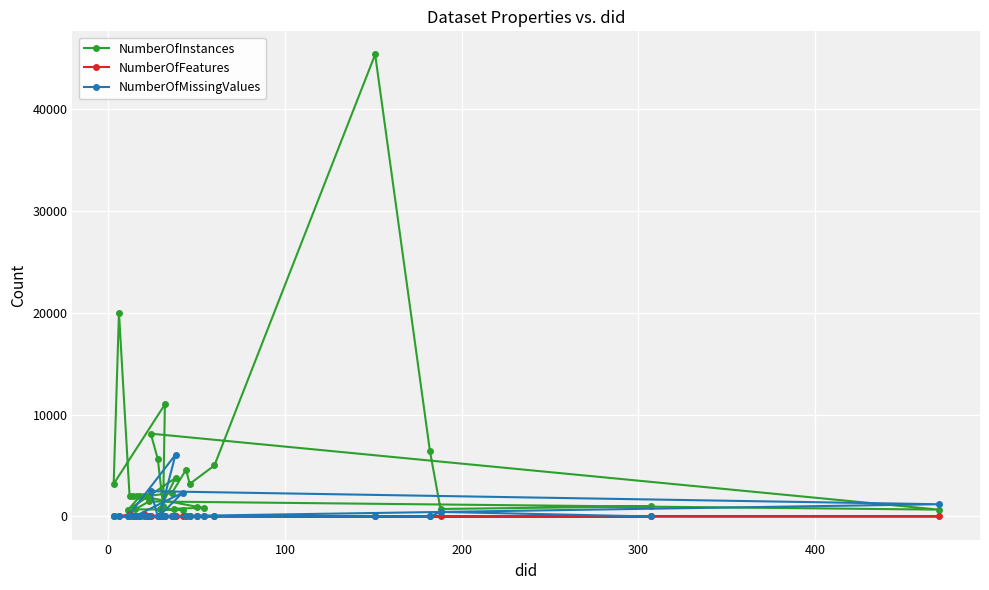

What is the maximum value shown in the chart?

45312